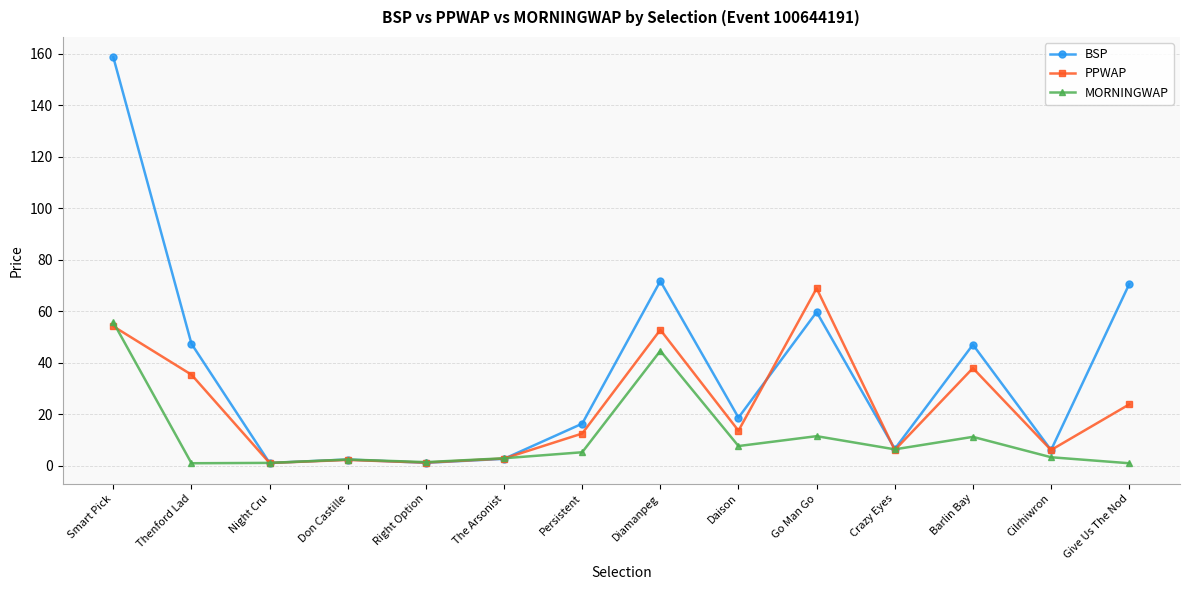

How many data points in MORNINGWAP are less than 5?

7